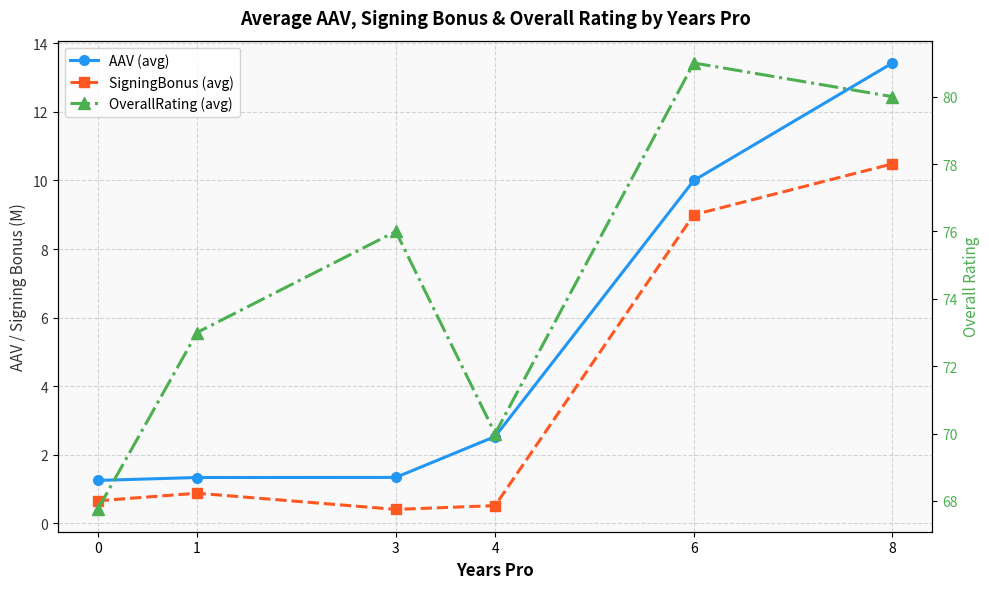

What is the maximum value shown in the chart?

81.0